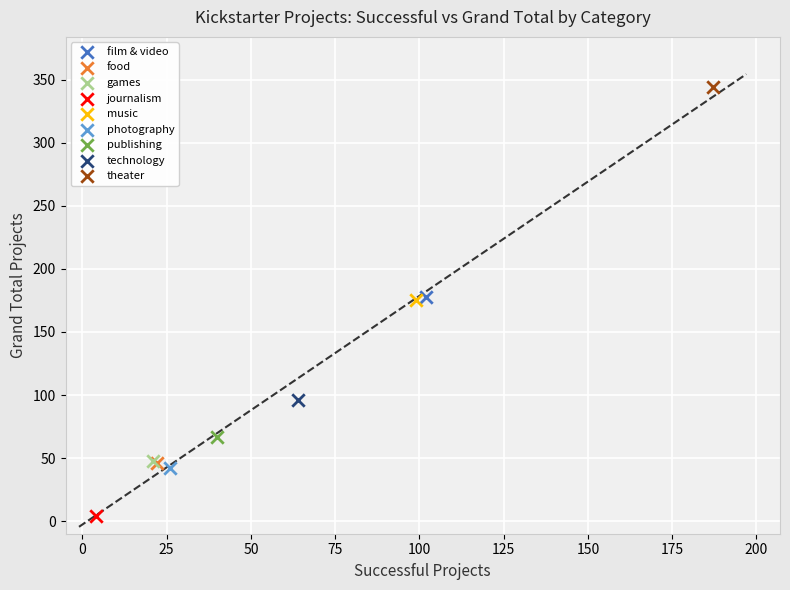

Which series reaches the minimum Y coordinate?

journalism